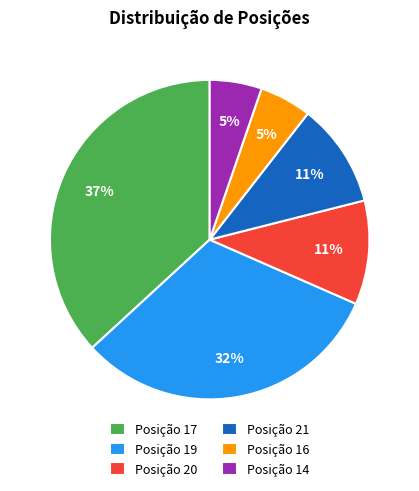

How many segments does this pie chart have?

6